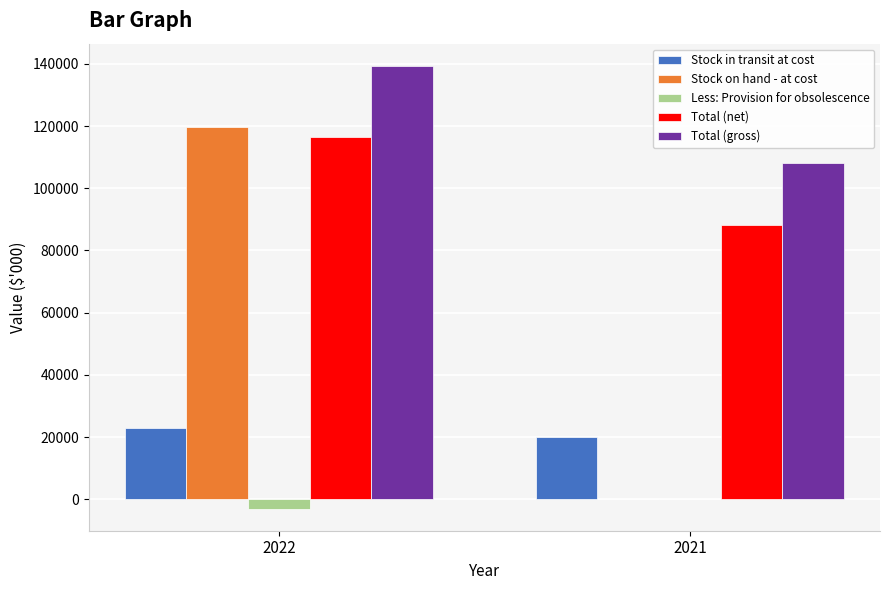

Reading left to right, extract all data points from this chart.

Stock in transit at cost: 2022=22791	2021=19947
Stock on hand - at cost: 2022=119590	2021=0
Less: Provision for obsolescence: 2022=-3018	2021=0
Total (net): 2022=116572	2021=88099
Total (gross): 2022=139363	2021=108046